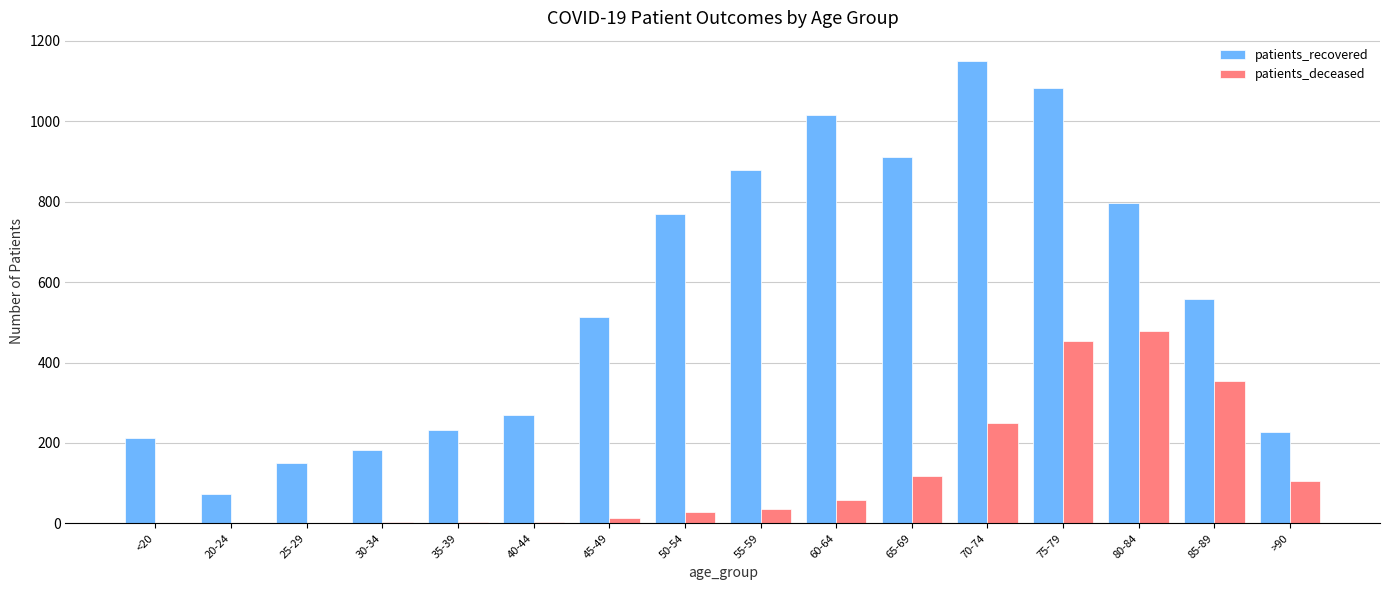

Between 70-74 and 85-89, which series saw the biggest shift?

patients_recovered